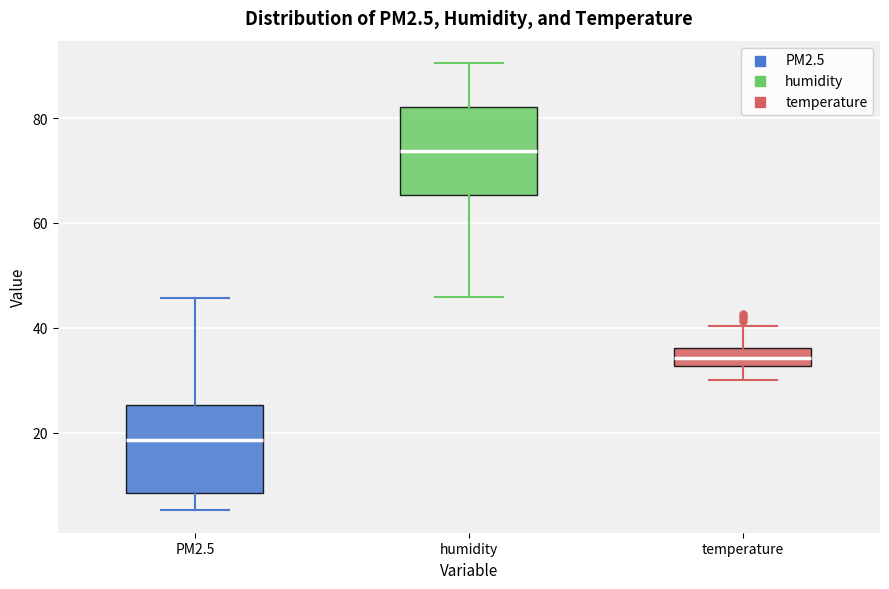

Reading left to right, read every box against the y-axis: the position of its median line, the range the box covers, and the ends of its whiskers. The values are not printed on the chart, so give them approximately, as read against the axis.

PM2.5: median 18, box 8 to 26, whiskers 6 to 46
humidity: median 74, box 66 to 82, whiskers 46 to 90
temperature: median 34, box 32 to 36, whiskers 30 to 40